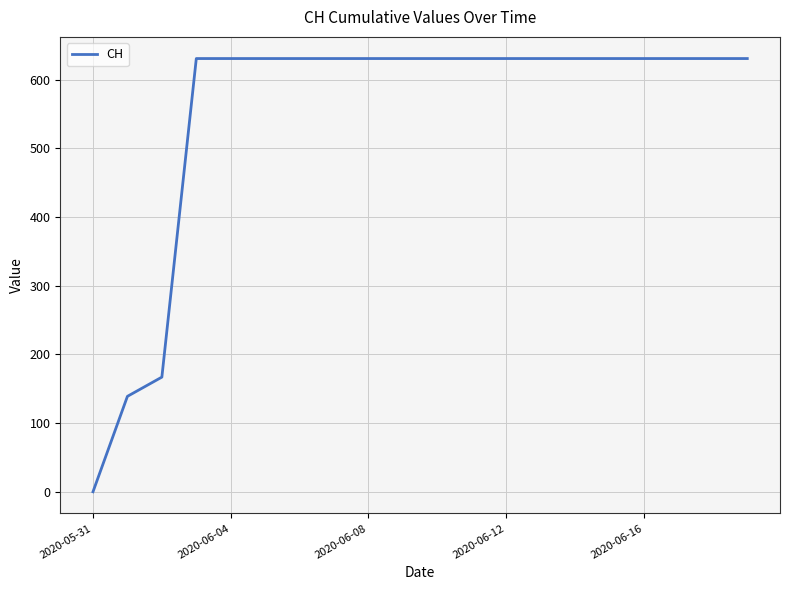

What is the difference between the maximum and minimum values?

631